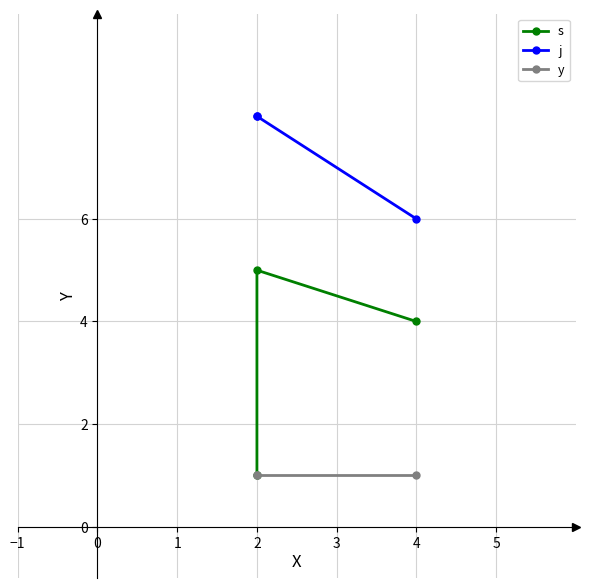

Which series changed the most between 2 and 4?

j